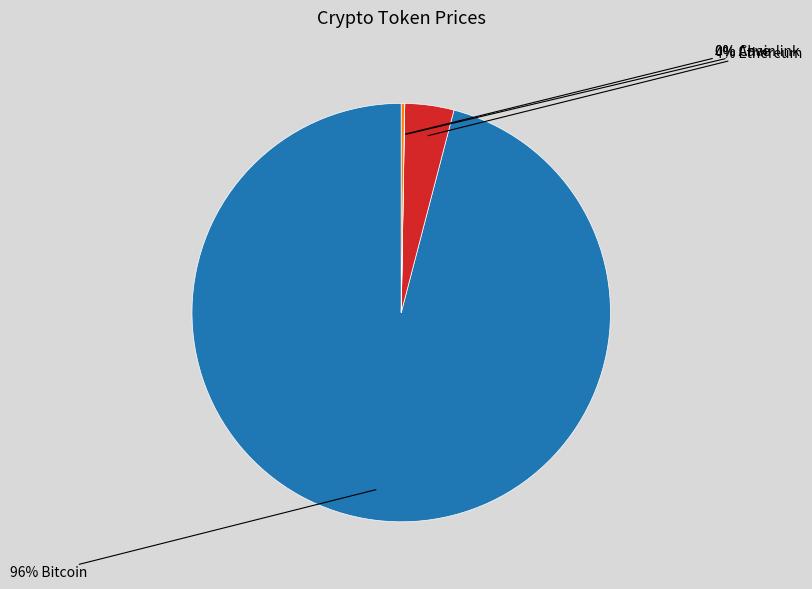

Does any single category account for the majority?

Yes